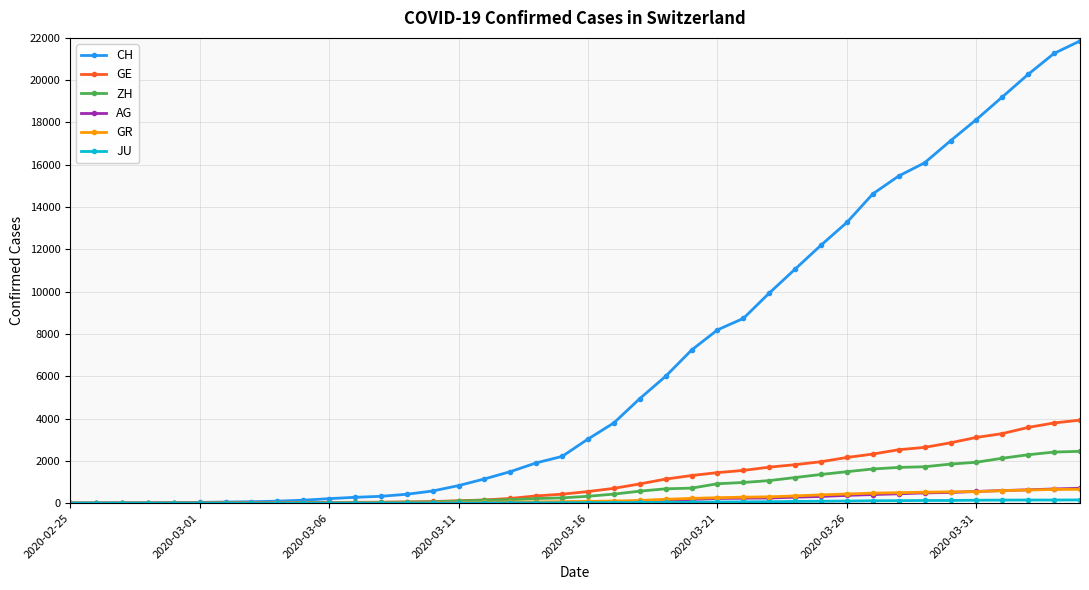

How many data points in GR are less than 84?

20